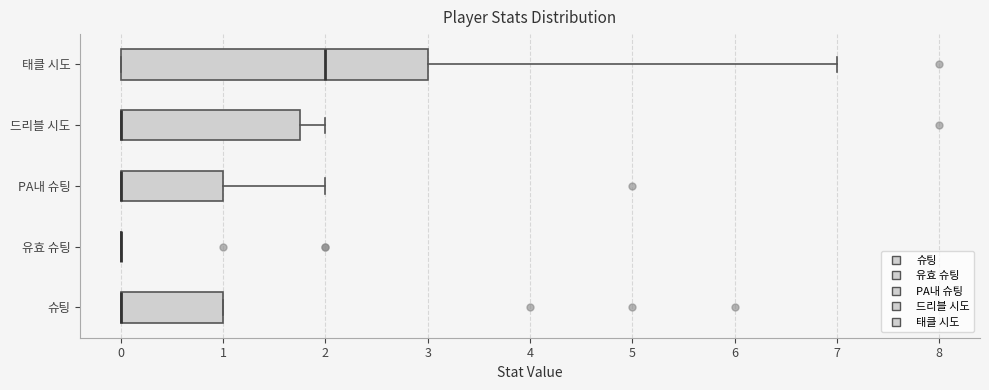

Which box is the widest, from its left edge to its right edge?

태클 시도